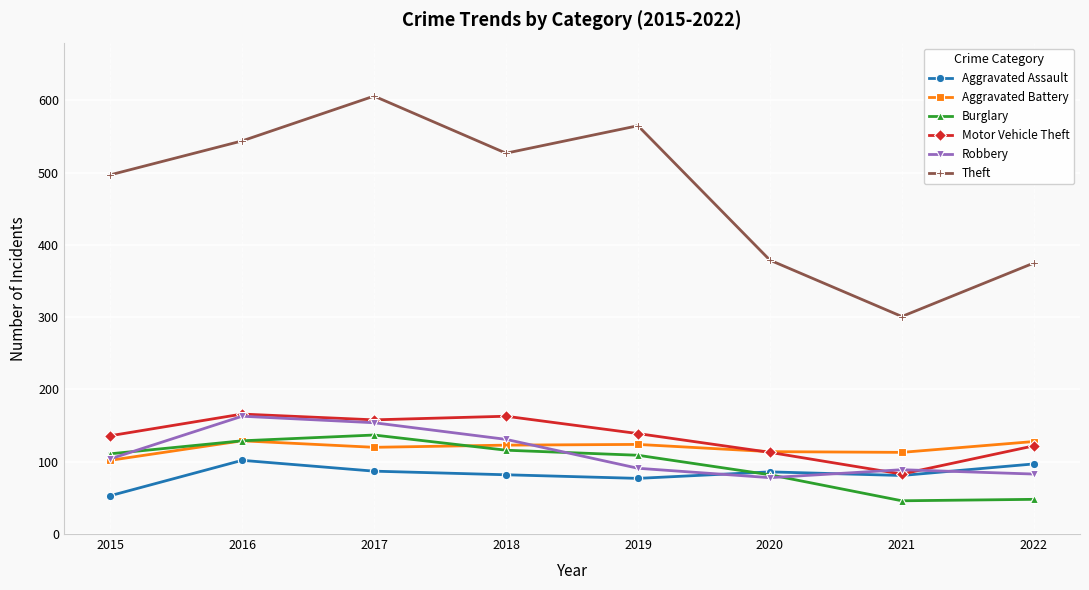

True or false: Motor Vehicle Theft has a value of 158 at 2017.

True